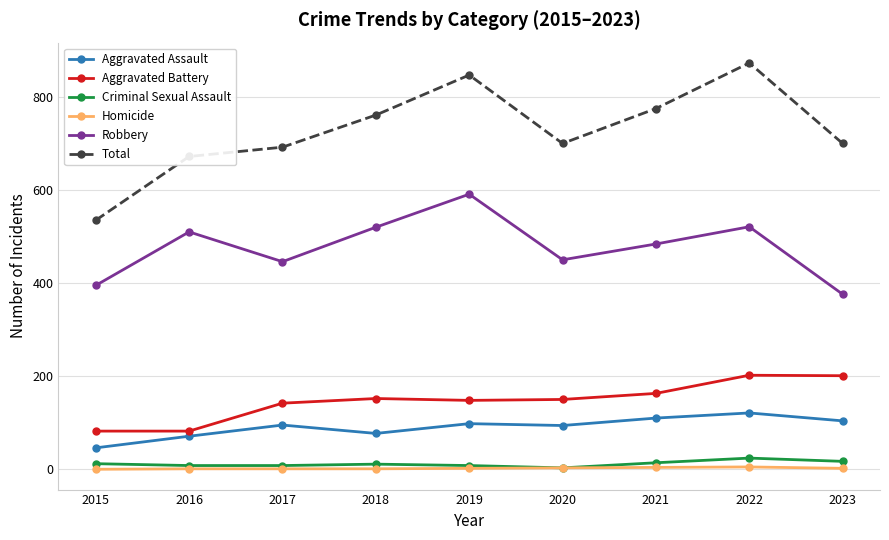

What is the value of the Aggravated Battery point at the 2nd from the left?

82